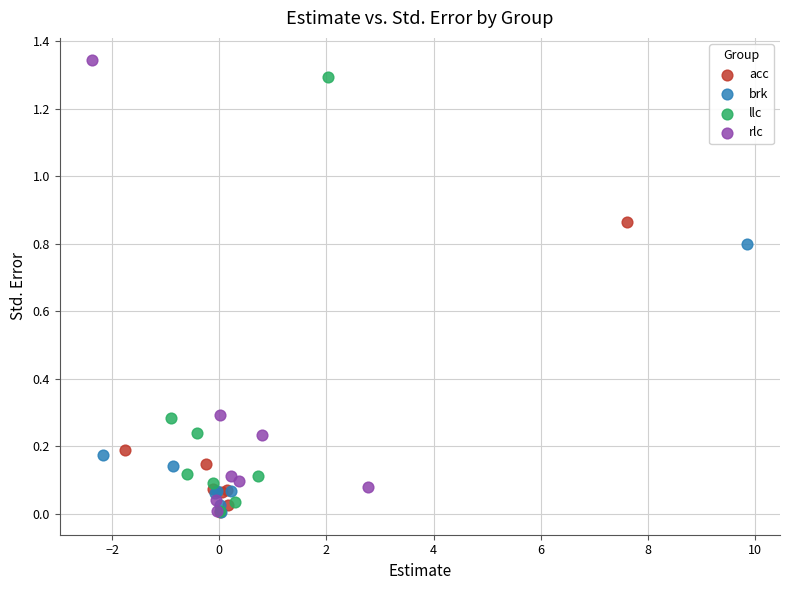

Which series contains the highest Y value?

rlc